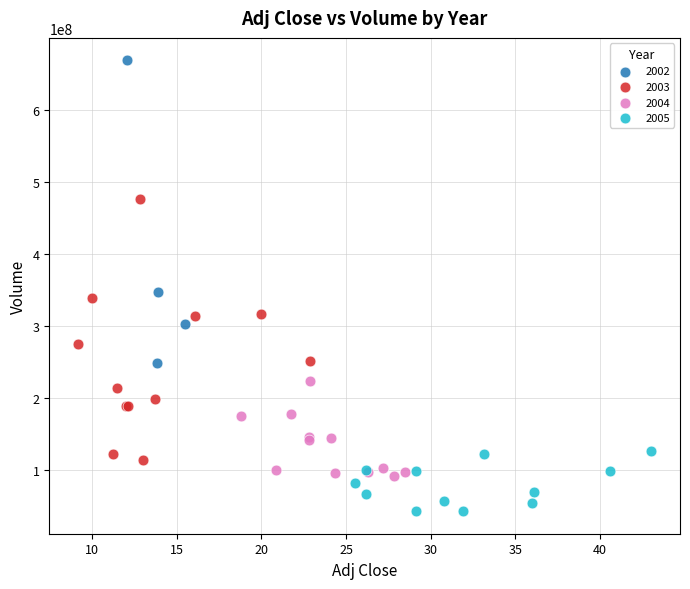

Which series contains the highest Y value?

2002